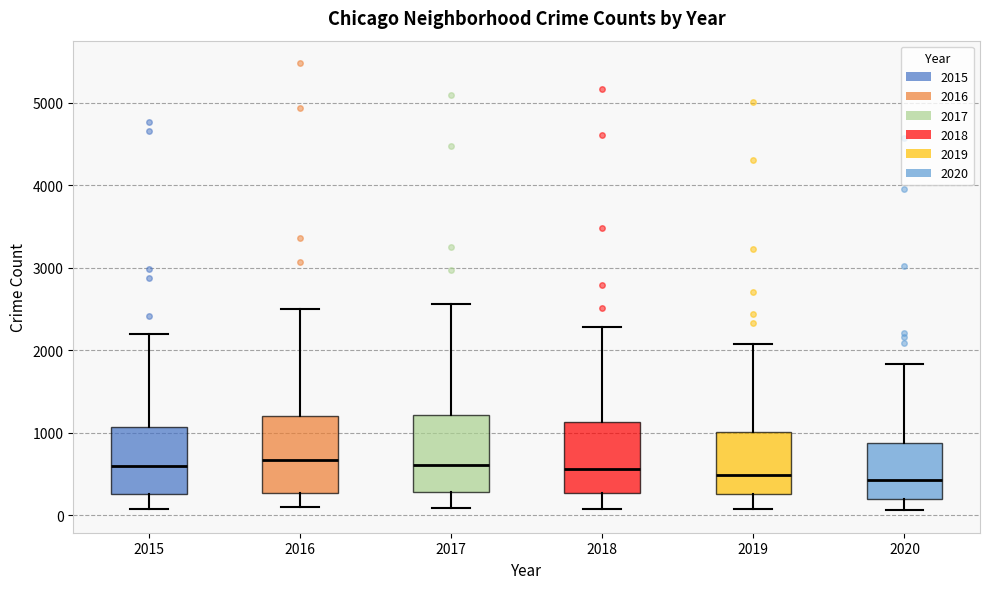

Reading left to right, transcribe this box plot: for each box, give where its median line is, the range the box spans, and where its two whiskers end, as read against the y-axis. The values are not printed on the chart, so give them approximately, as read against the axis.

2015: median 600, box 300 to 1100, whiskers 100 to 2200
2016: median 700, box 300 to 1200, whiskers 100 to 2500
2017: median 600, box 300 to 1200, whiskers 100 to 2600
2018: median 600, box 300 to 1100, whiskers 100 to 2300
2019: median 500, box 300 to 1000, whiskers 100 to 2100
2020: median 400, box 200 to 900, whiskers 100 to 1800